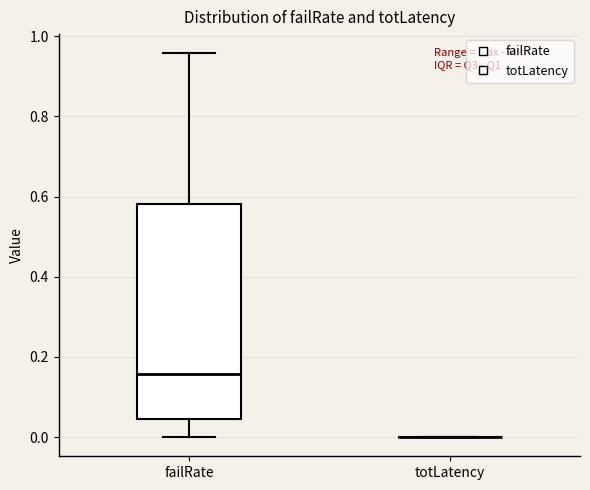

Which box is the tallest, from its lower edge to its upper edge?

failRate